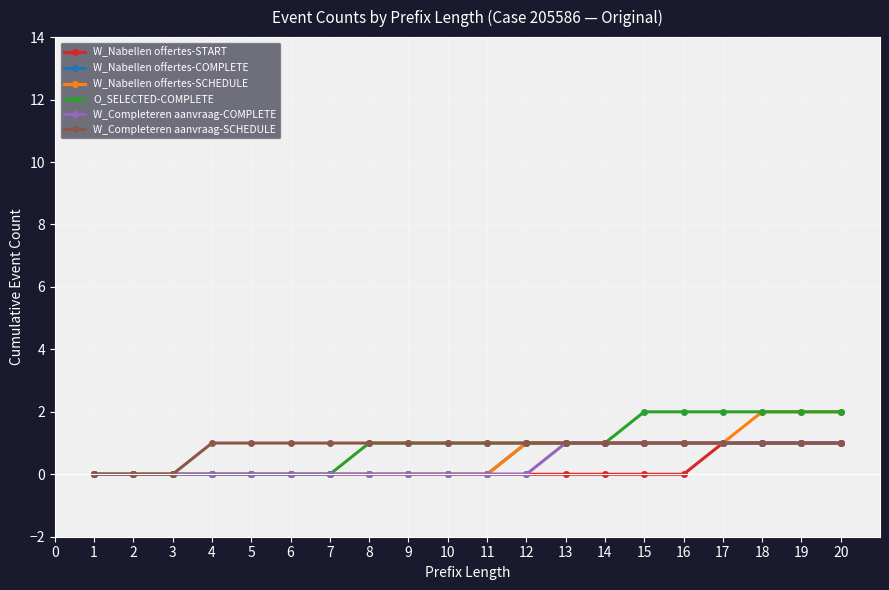

How many distinct data groups are displayed?

6